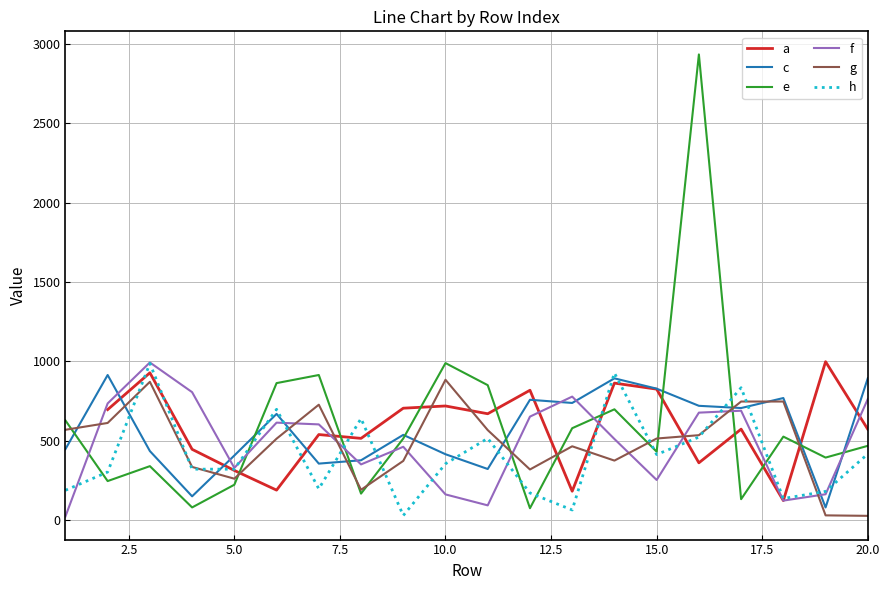

What is the maximum value for f?

993